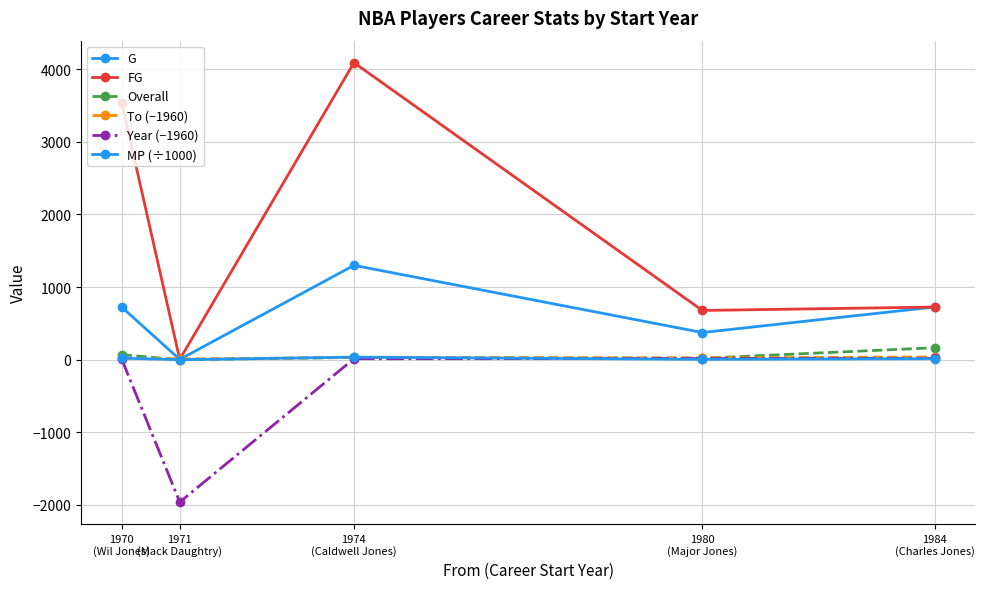

How many lines are shown in the chart?

6